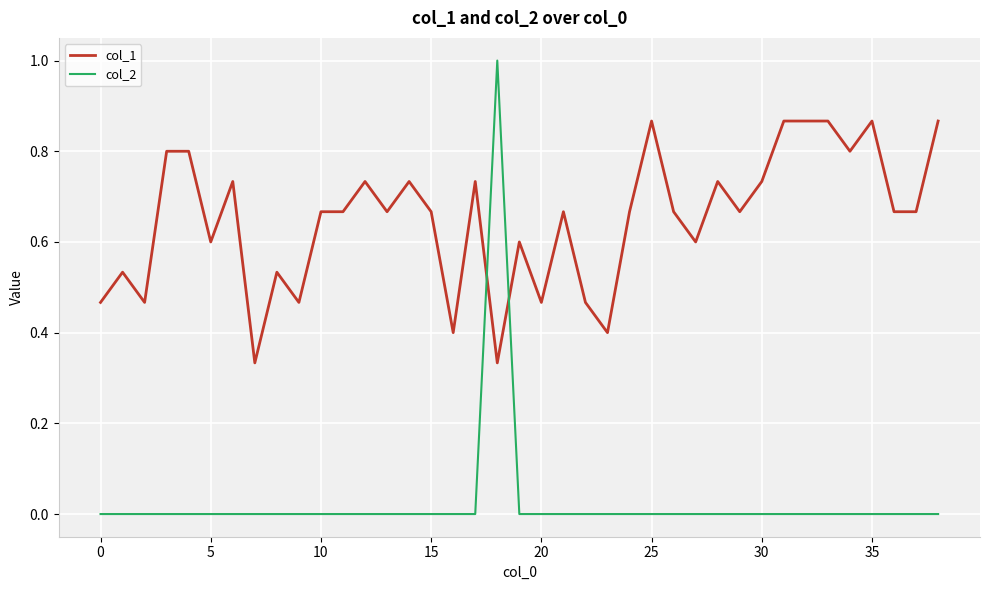

Which series has the largest range (max minus min)?

col_2